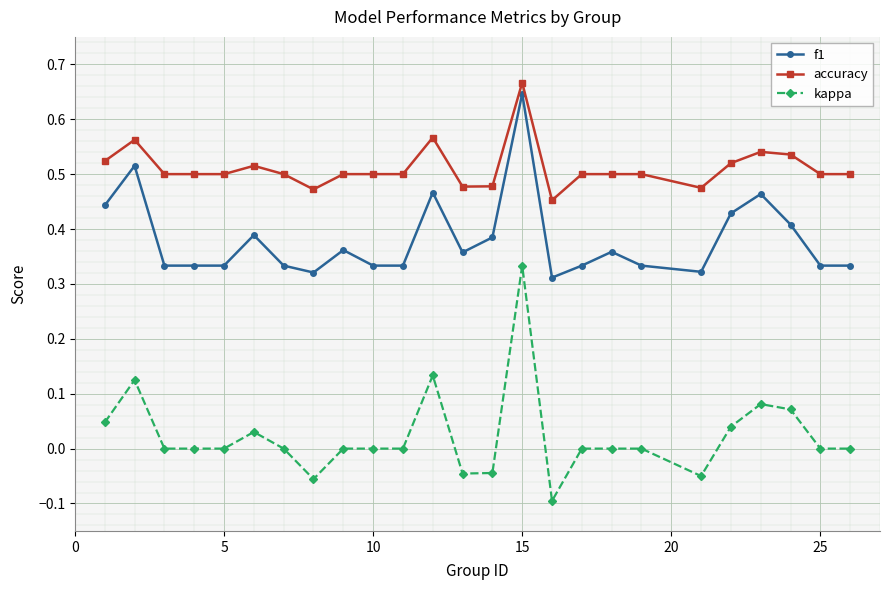

What are all the series names shown in the legend?

f1, accuracy, kappa